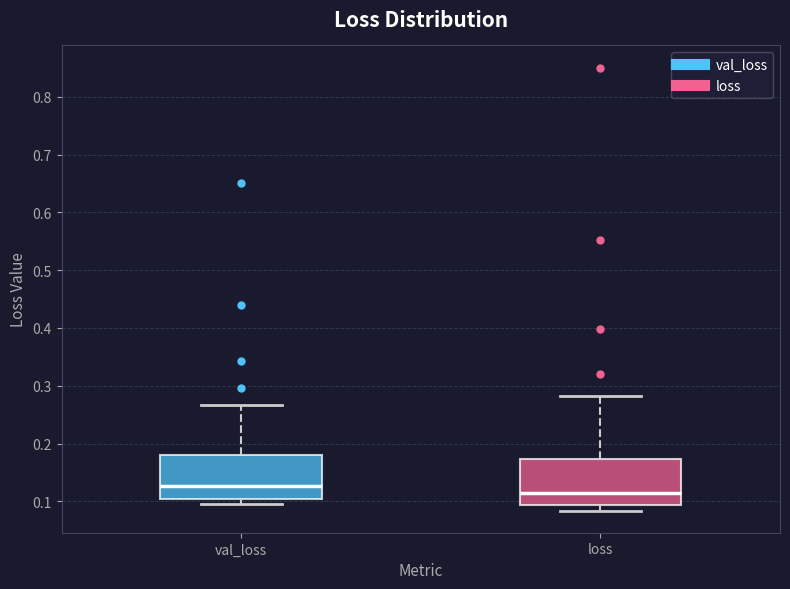

Reading left to right, transcribe this box plot: for each box, give where its median line is, the range the box spans, and where its two whiskers end, as read against the y-axis. The values are not printed on the chart, so give them approximately, as read against the axis.

val_loss: median 0.13, box 0.10 to 0.18, whiskers 0.09 to 0.27
loss: median 0.11, box 0.09 to 0.17, whiskers 0.08 to 0.28